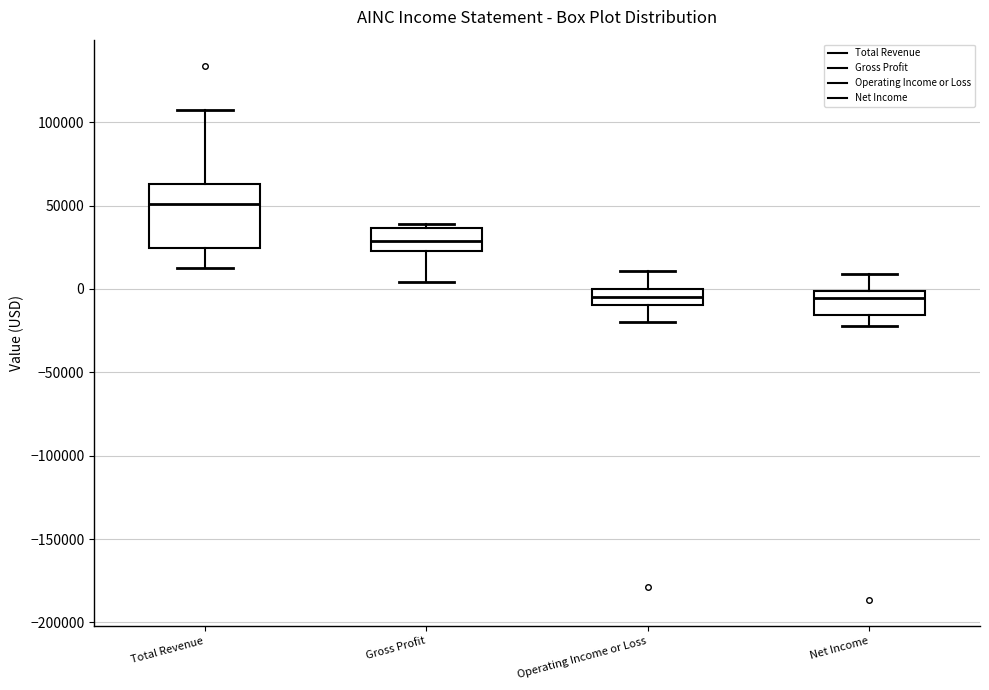

Comparing the boxes themselves (not the whiskers), which one is the tallest?

Total Revenue